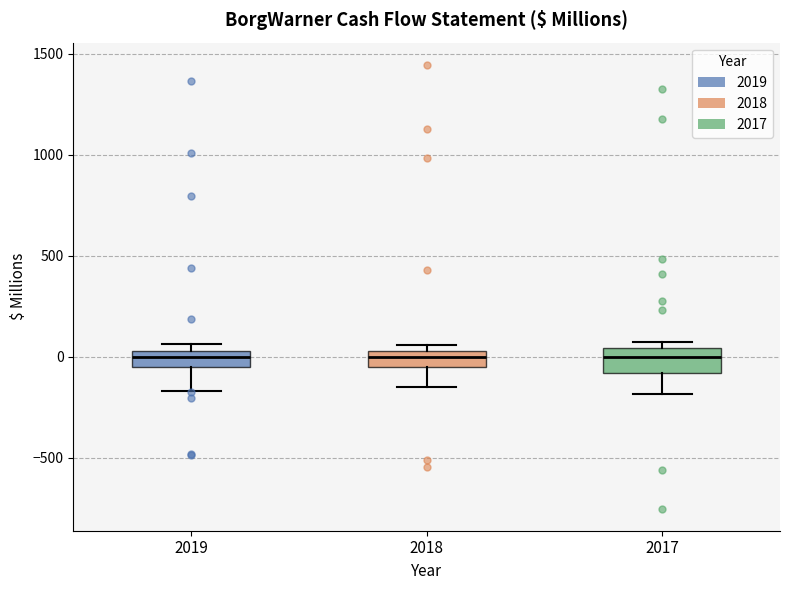

Reading left to right, read every box against the y-axis: the position of its median line, the range the box covers, and the ends of its whiskers. The values are not printed on the chart, so give them approximately, as read against the axis.

2019: median 0, box -50 to 50, whiskers -150 to 50 (just above the box's upper edge)
2018: median 0, box -50 to 50, whiskers -150 to 50 (just above the box's upper edge)
2017: median 0, box -100 to 50, whiskers -200 to 50 (just above the box's upper edge)